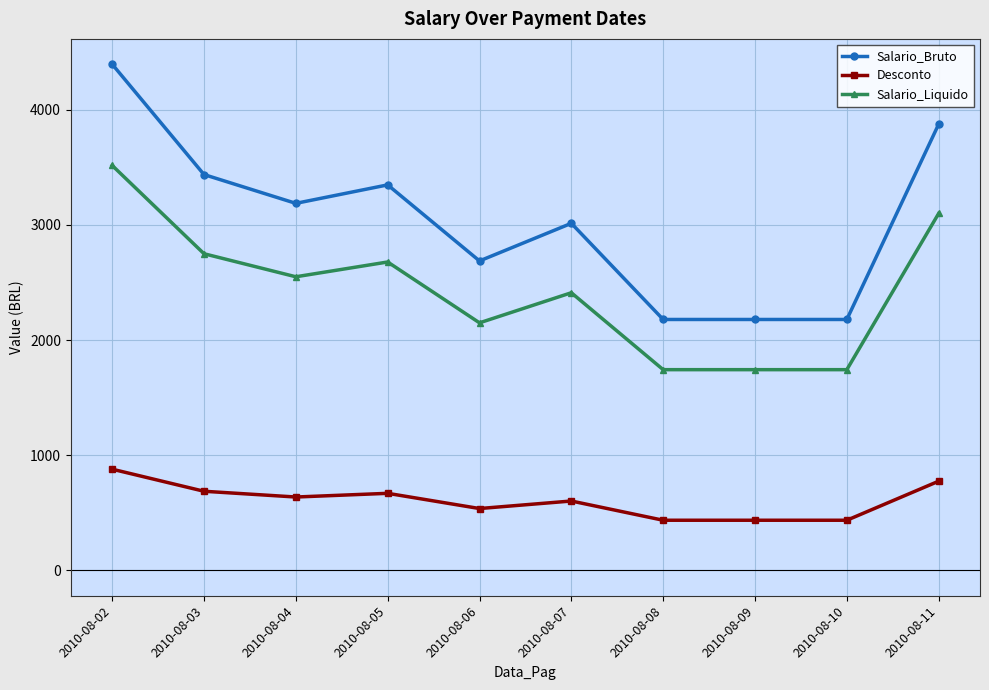

Rank the series by their average value, from lowest to highest.

Desconto, Salario_Liquido, Salario_Bruto